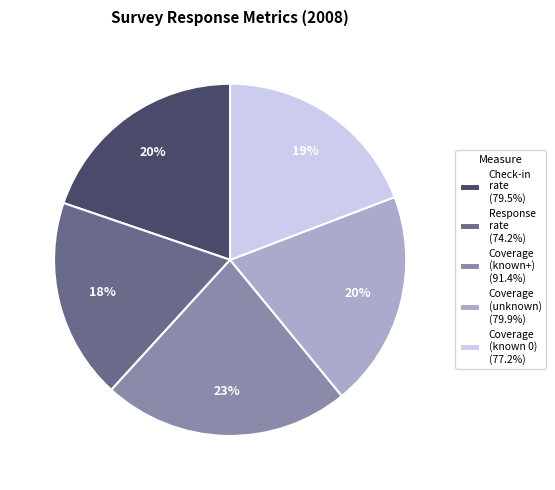

Is there any slice that represents more than half of the pie?

No